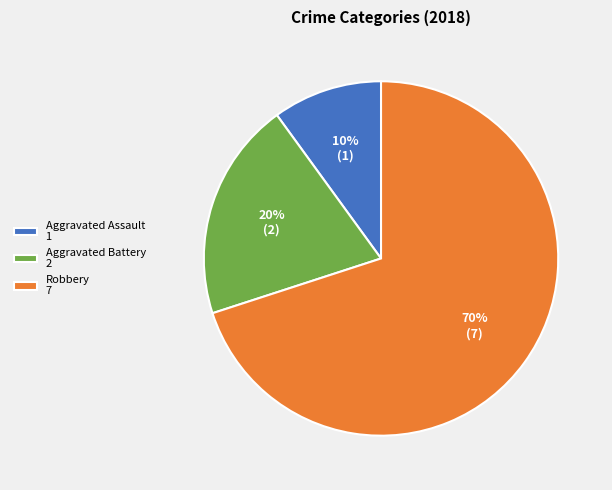

To the nearest percent, what is the difference between the largest and smallest slice percentages?

60%